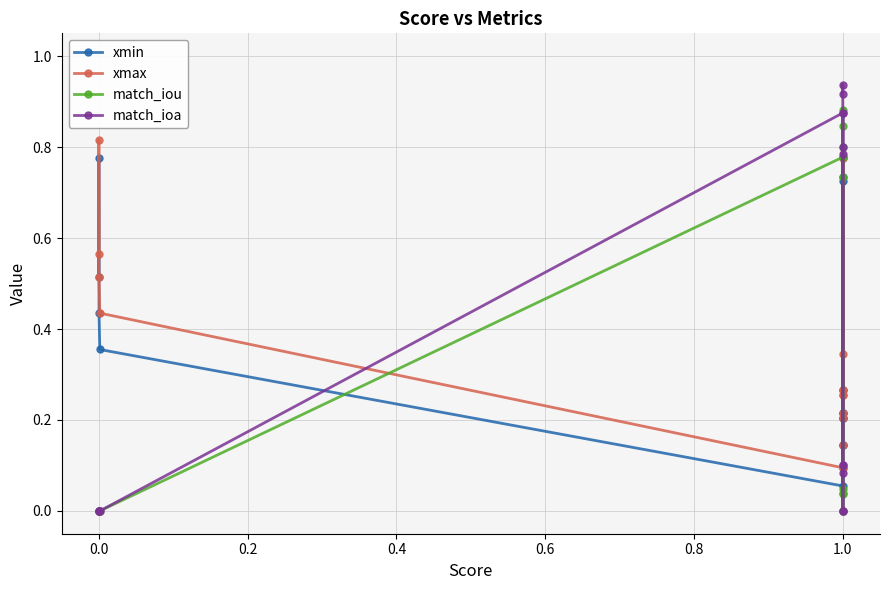

What position from the right is 0.8?

10